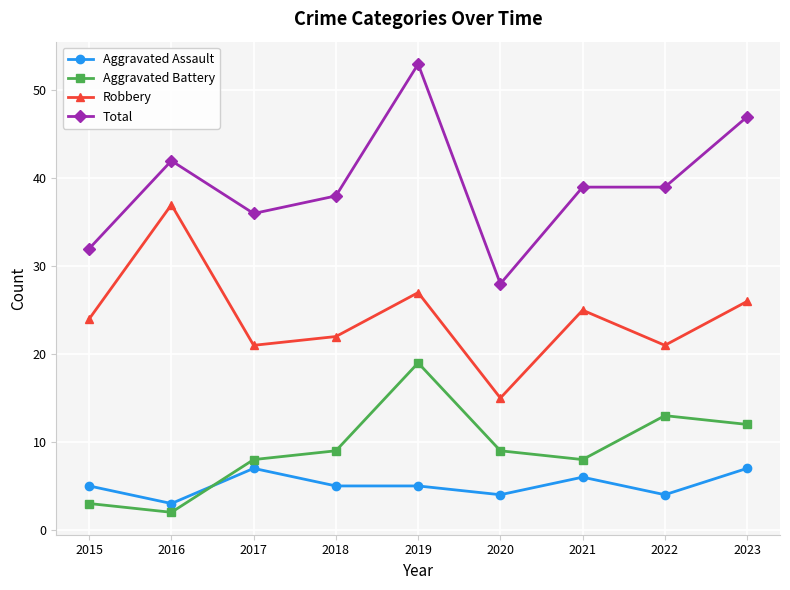

At which category does Aggravated Battery reach its first local valley?

2016